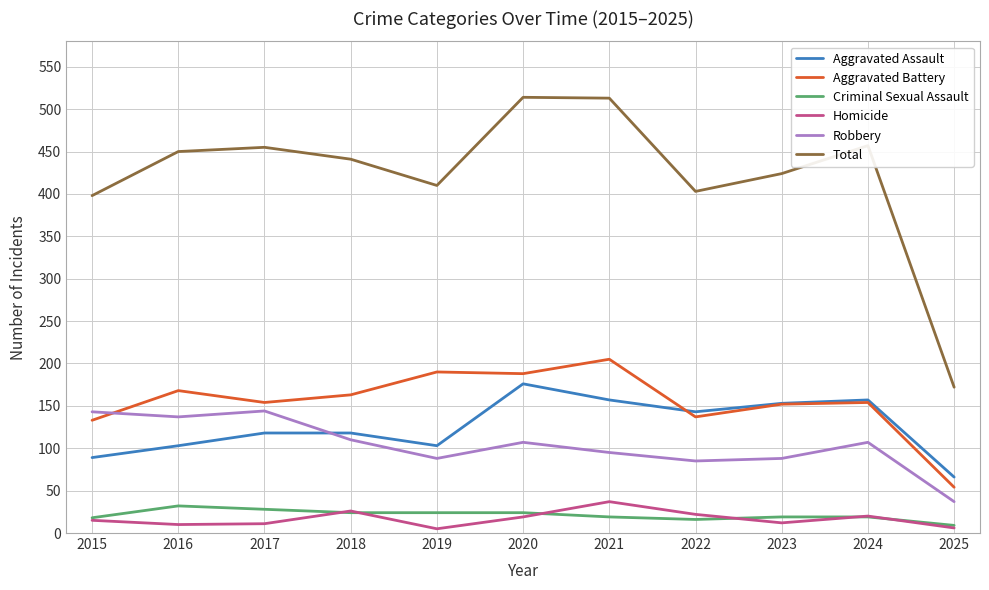

True or false: Robbery and Total cross at least once.

False